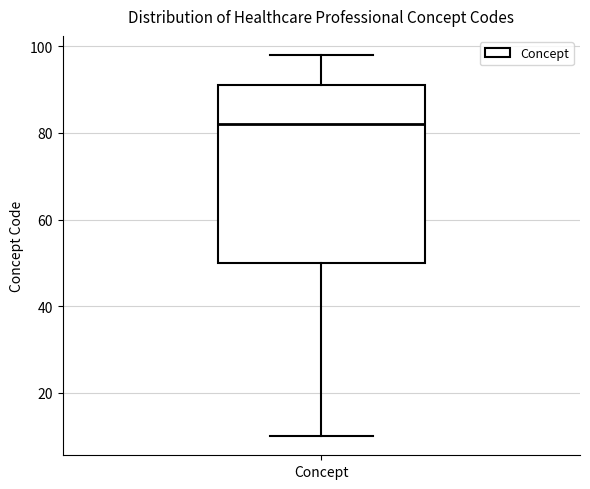

Where is the upper edge of the box for Concept on the y-axis? The values are not printed on the chart, so give them approximately, as read against the axis.

92